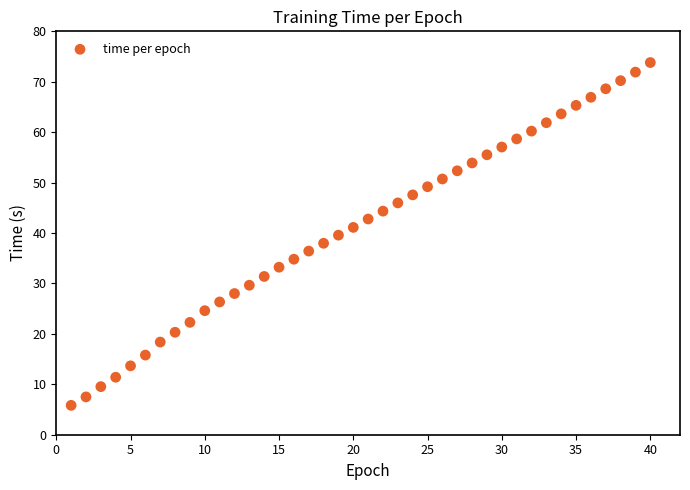

What is the range of X values (max minus min)?

39.0